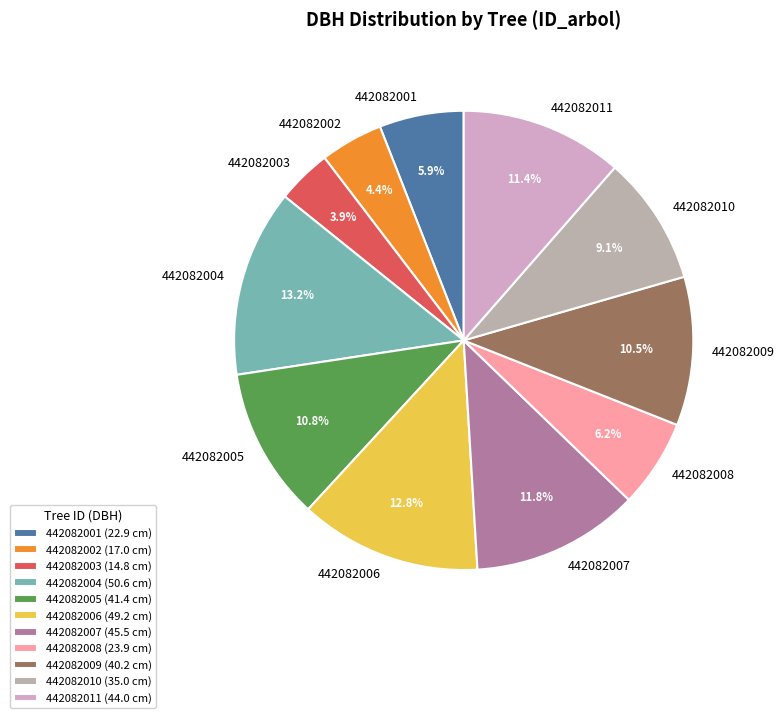

Count the number of slices in the pie.

11